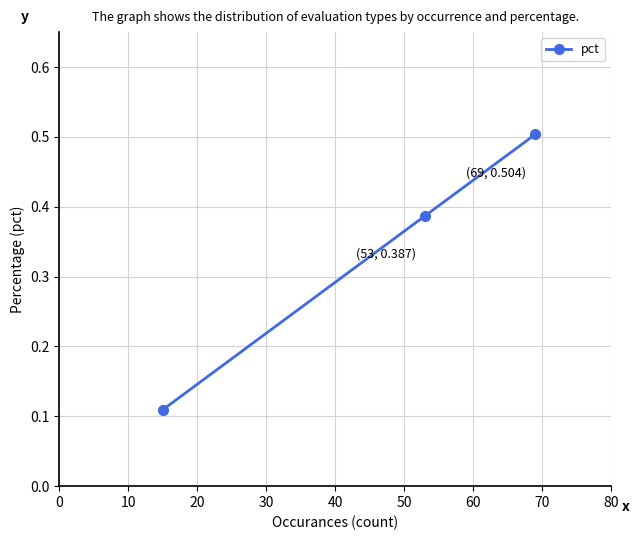

How many values are between 0 and 1?

3